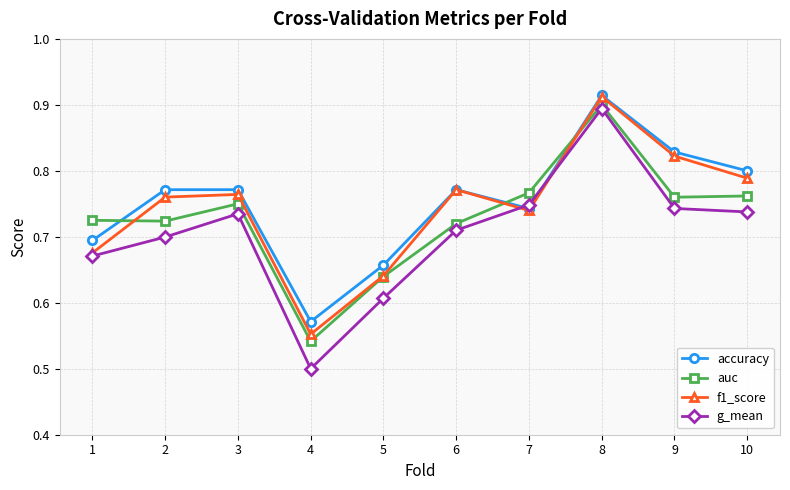

Where is accuracy nearest to the value 0?

4